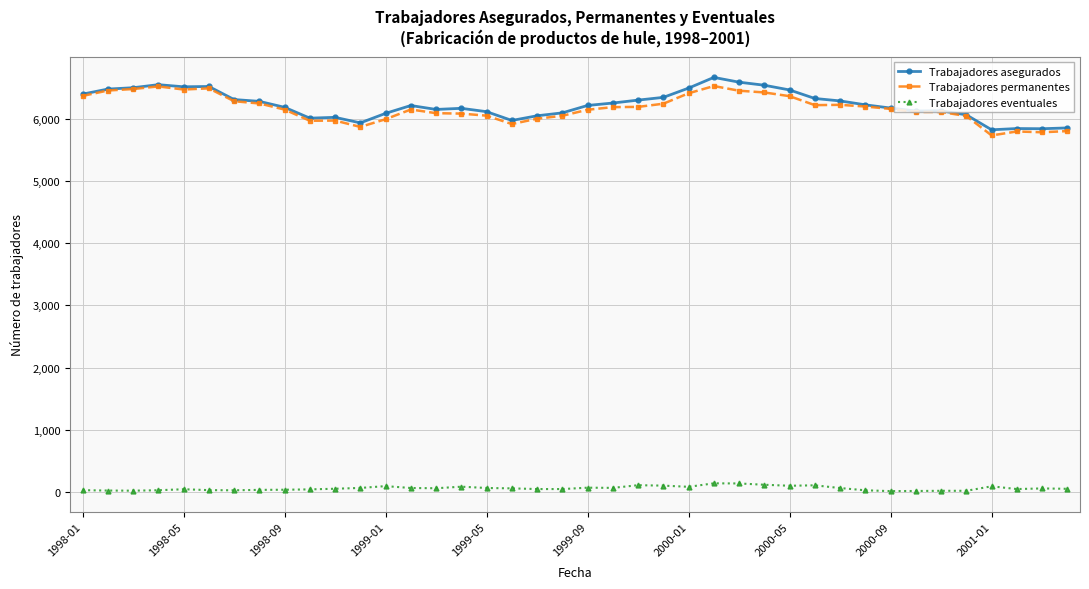

True or false: Trabajadores permanentes and Trabajadores eventuales cross at least once.

False